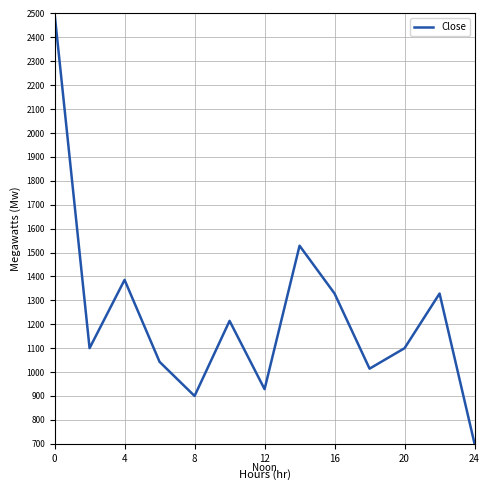

What is the sum of all values?

16071.4